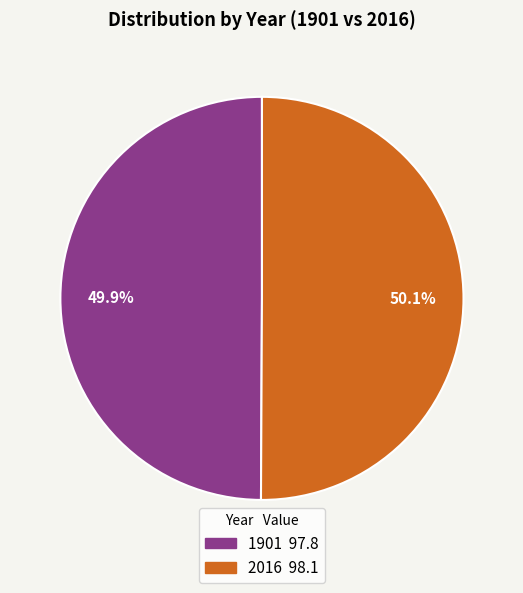

Count the number of slices in the pie.

2